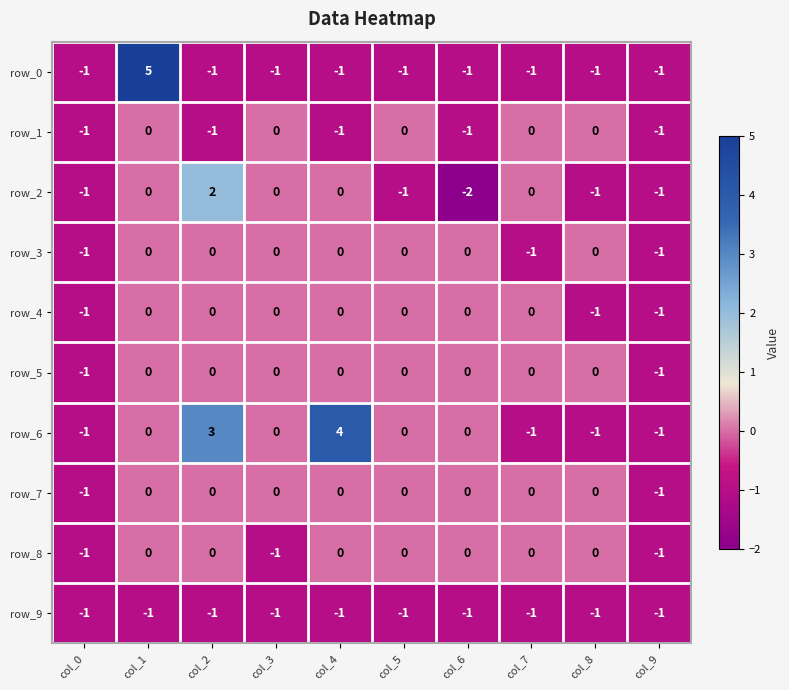

How many series are shown in this chart?

10